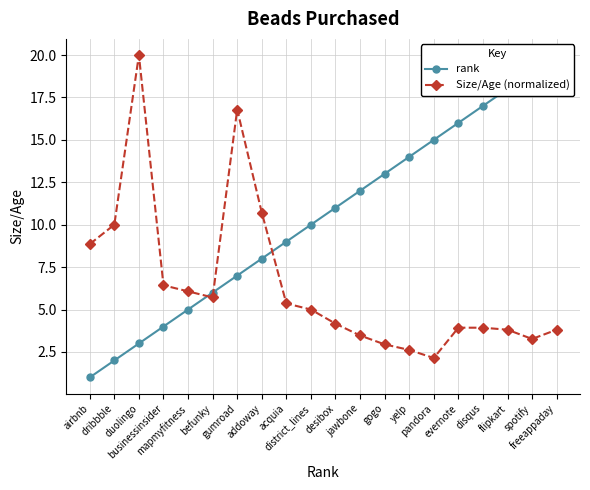

Which series changed the most between dribbble and gogo?

rank